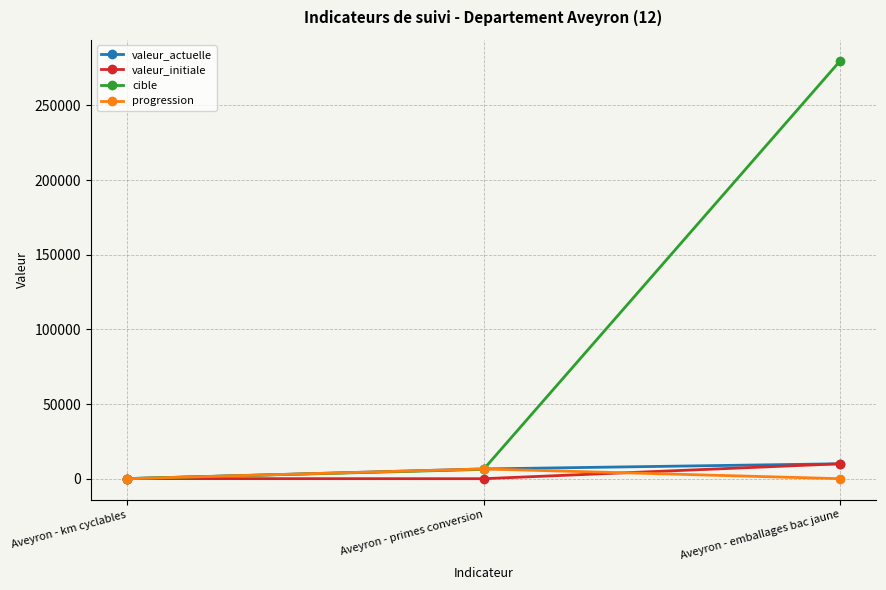

At how many categories does at least one series exceed 114747?

1